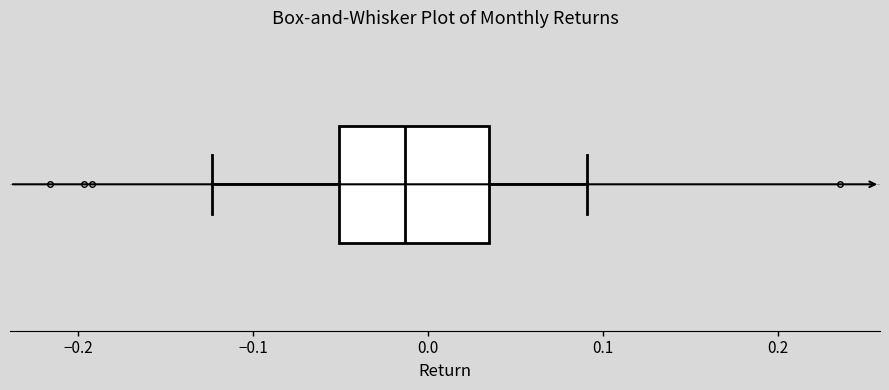

Read this box plot against the x-axis: the position of the median line, the range covered by the box, and the ends of both whiskers. The values are not printed on the chart, so give them approximately, as read against the axis.

median -0.01, box -0.05 to 0.03, whiskers -0.12 to 0.09